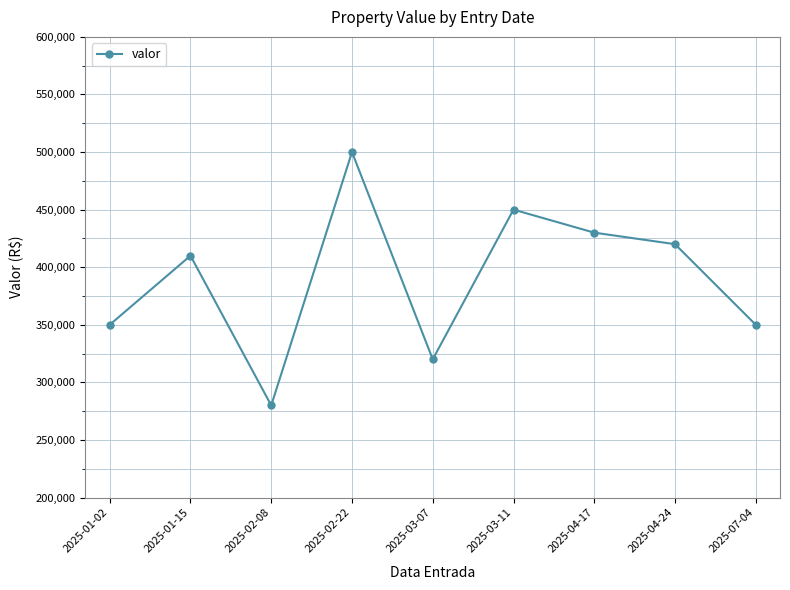

Reading left to right, transcribe all the data shown in this chart.

2025-01-02=350000	2025-01-15=410000	2025-02-08=280000	2025-02-22=500000	2025-03-07=320000	2025-03-11=450000	2025-04-17=430000	2025-04-24=420000	2025-07-04=350000